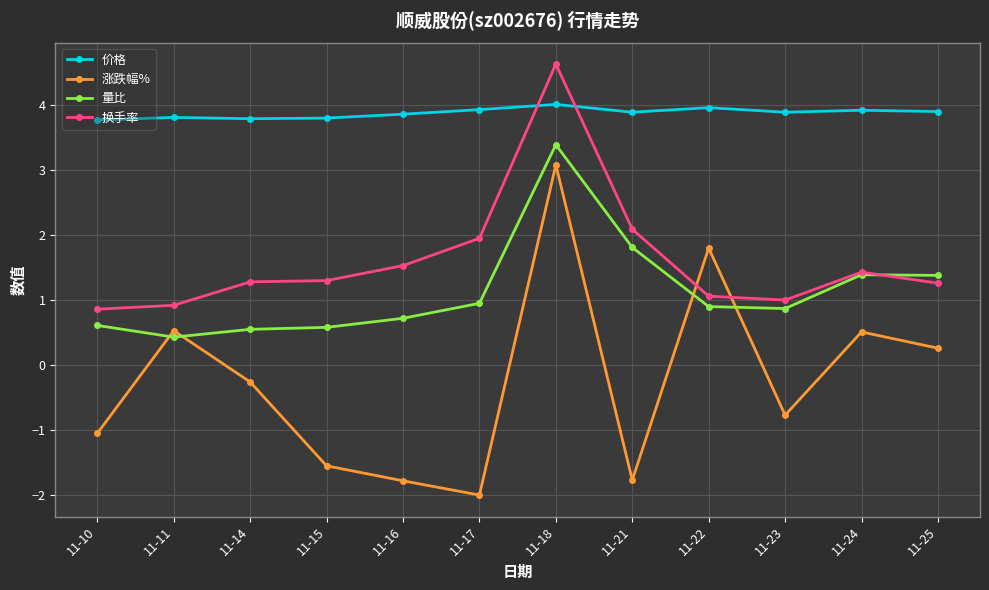

What is the greatest value displayed?

4.6